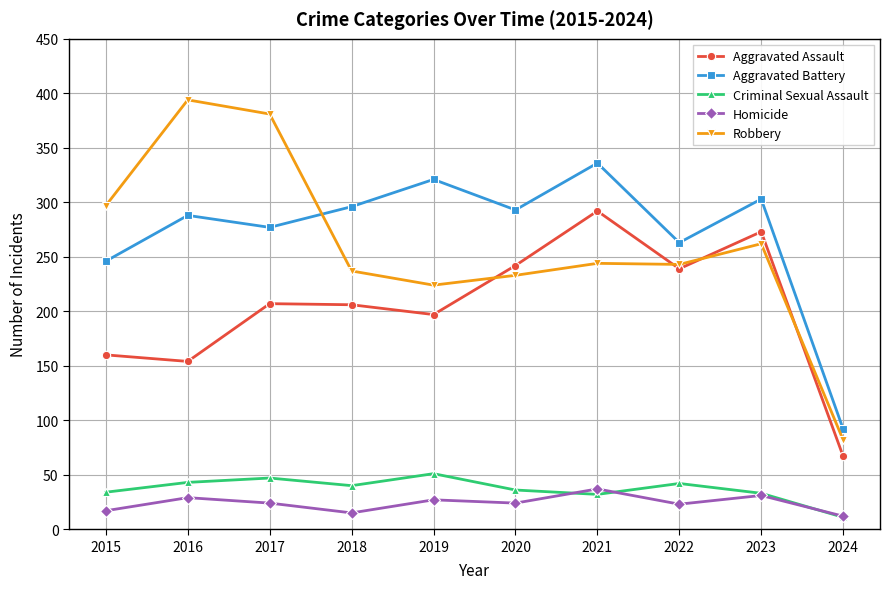

In Aggravated Battery, how many points are higher than both neighbors (excluding endpoints)?

4